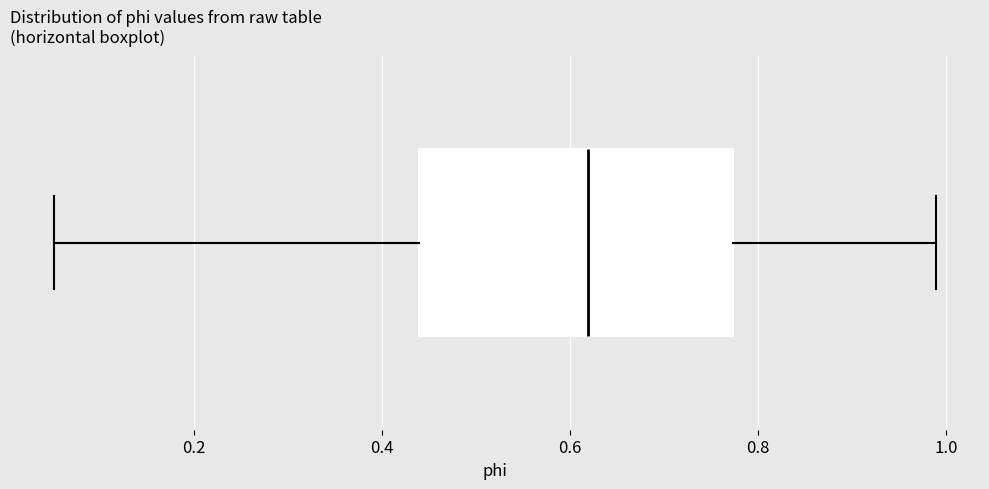

Transcribe this box plot: give where the median line is, the range the box spans, and where the two whiskers end, as read against the x-axis. The values are not printed on the chart, so give them approximately, as read against the axis.

median 0.62, box 0.44 to 0.78, whiskers 0.06 to 0.98